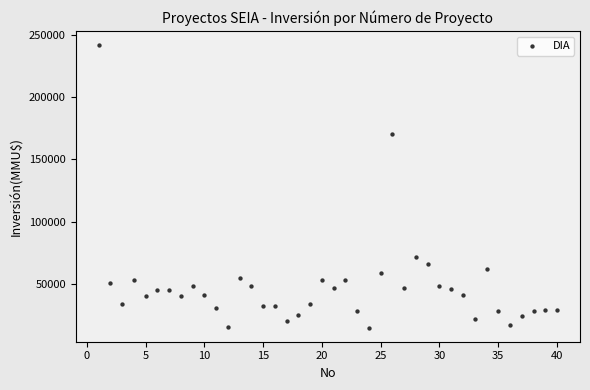

What Y value in the scatter plot is closest to 128304?

170000